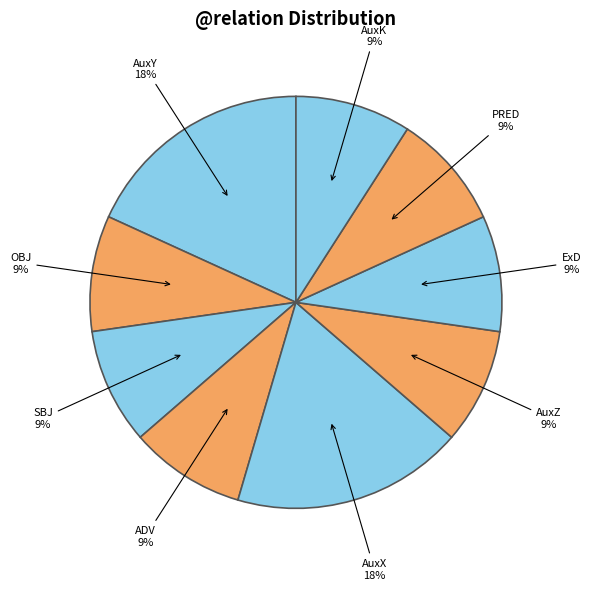

Combined, do ExD and AuxZ account for over 50%?

No